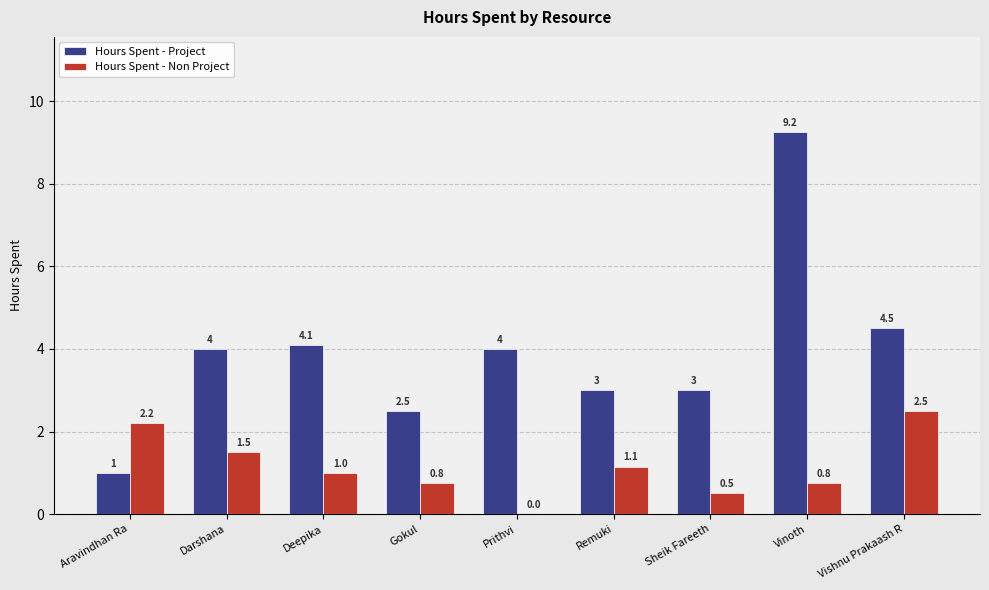

Are the bars grouped side by side (vs. stacked)?

Yes